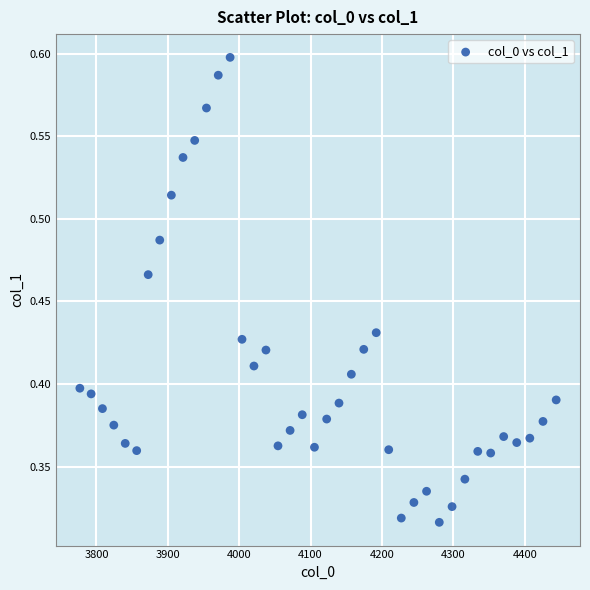

What is the range of X values (max minus min)?

667.4